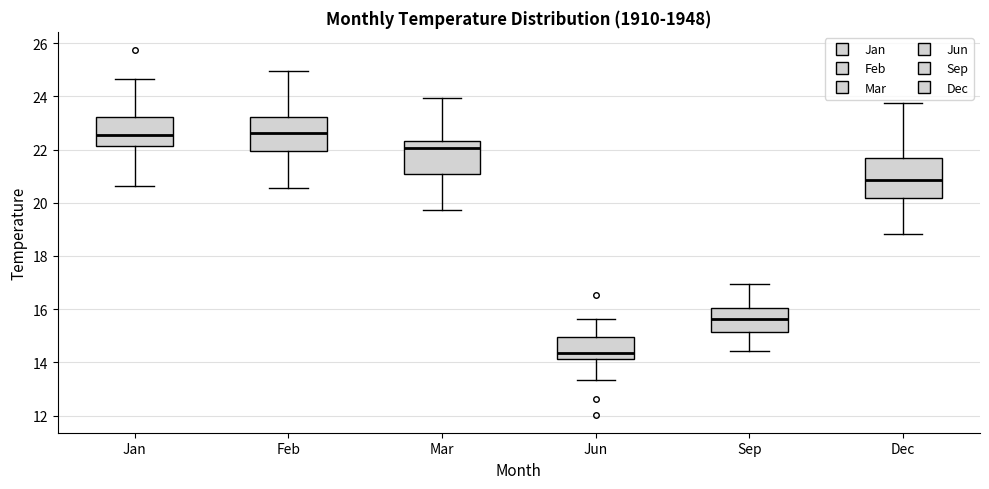

Where does the median line of the box for Jun sit on the y-axis? The values are not printed on the chart, so give them approximately, as read against the axis.

14.4